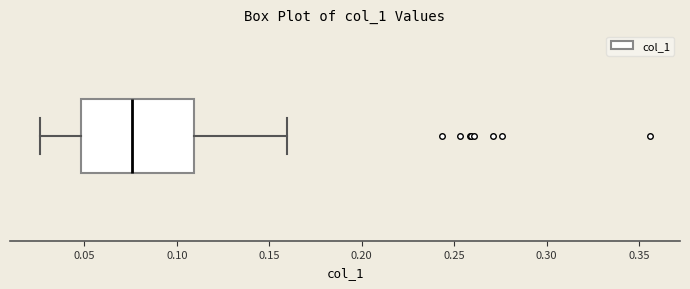

Where is the left edge of the box on the x-axis? The values are not printed on the chart, so give them approximately, as read against the axis.

0.050